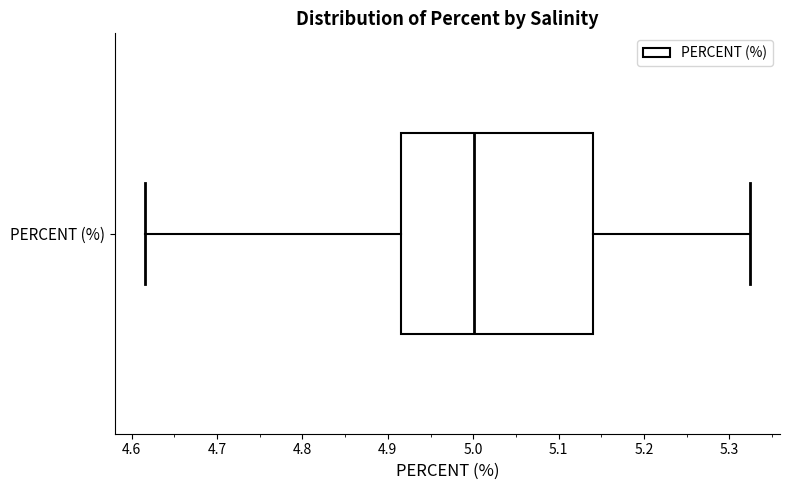

Read this box plot against the x-axis: the position of the median line, the range covered by the box, and the ends of both whiskers. The values are not printed on the chart, so give them approximately, as read against the axis.

median 5.00, box 4.92 to 5.14, whiskers 4.62 to 5.32